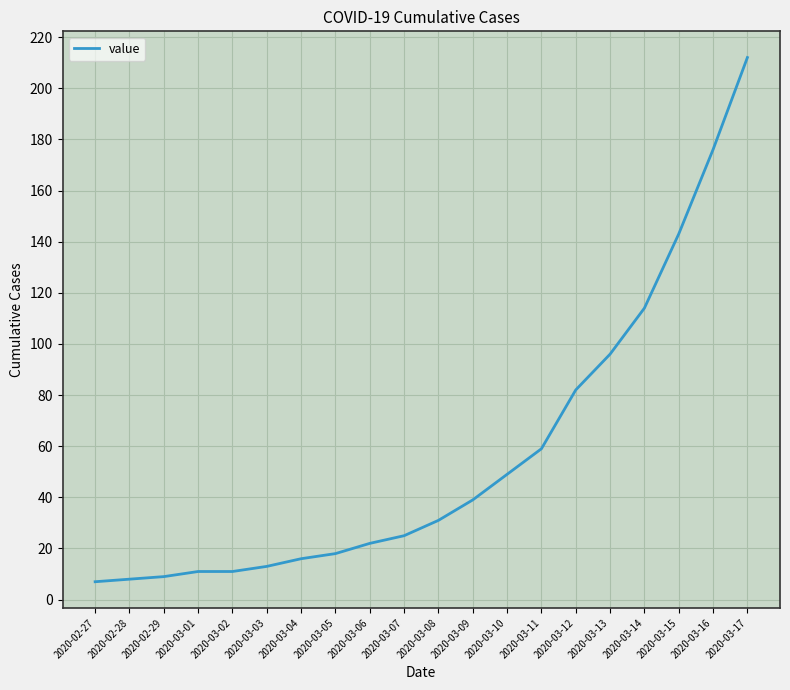

What is the difference between the second highest and minimum values?

169